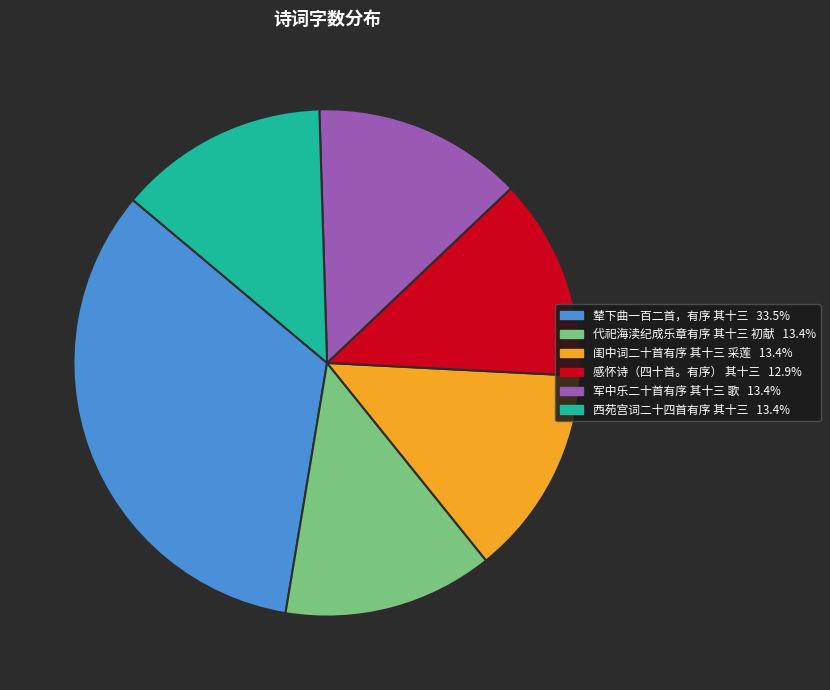

Is 代祀海渎纪成乐章有序 其十三 初献 the majority of the pie?

No